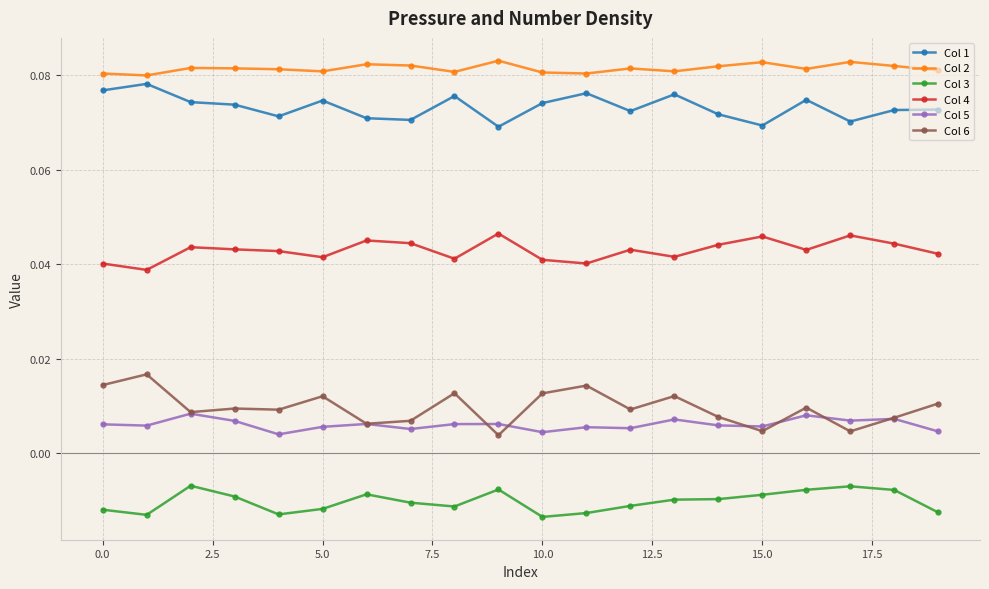

Count the Col 1 values in the range 0 to 1.

20